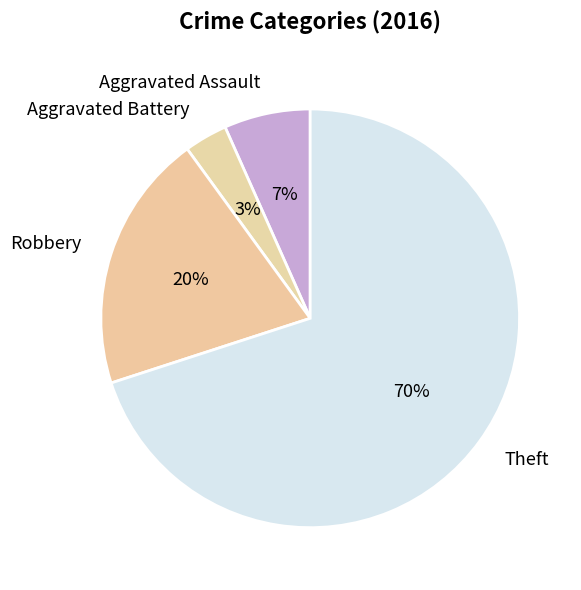

Which slice is the largest?

Theft